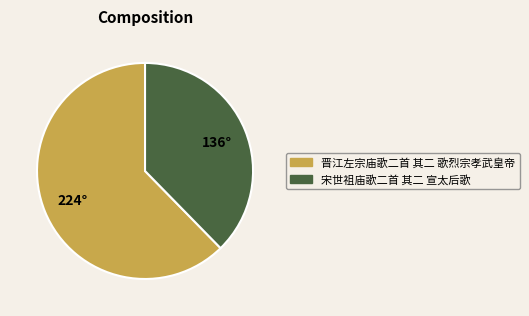

Is there any slice that represents more than half of the pie?

Yes